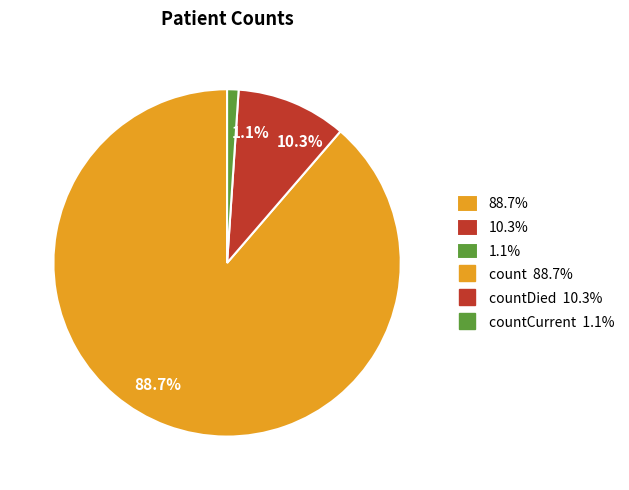

What is the majority slice?

88.7%